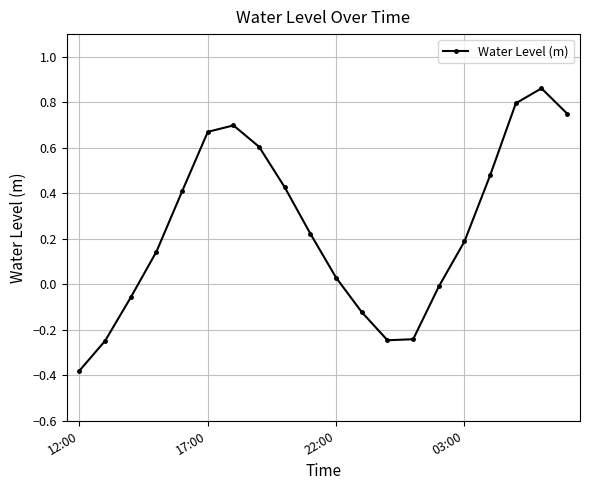

What is the sum of all values?

5.0